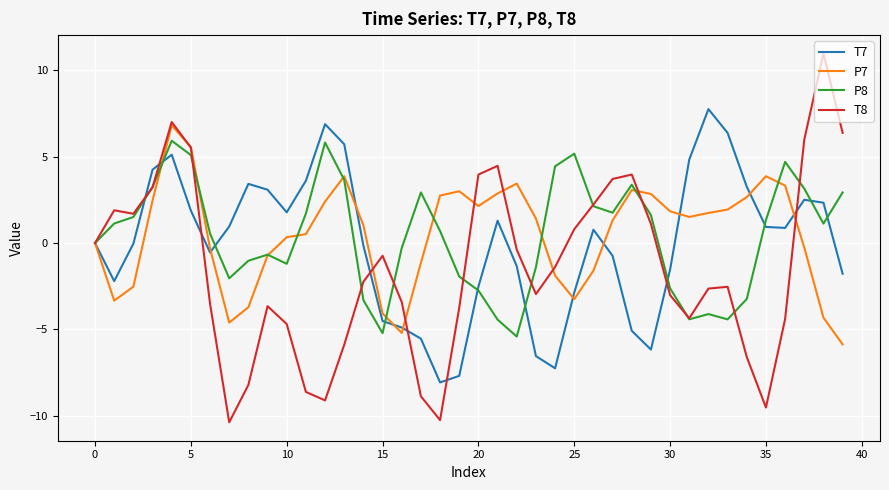

Does the chart have visible grid lines?

Yes